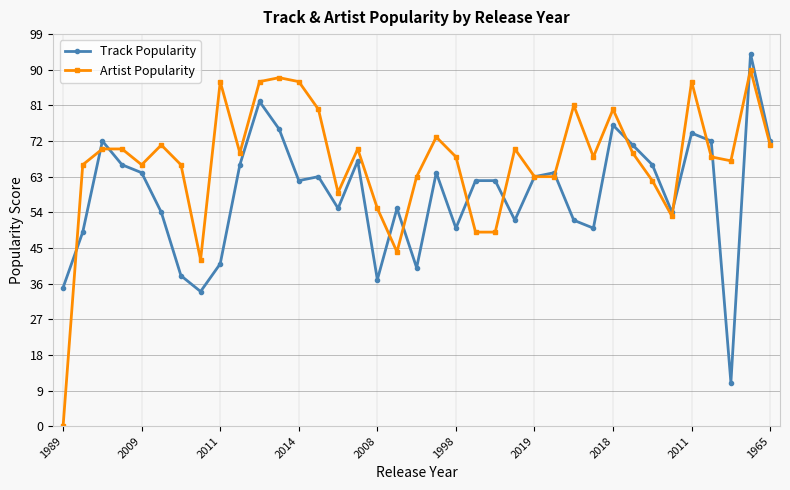

Which series has the largest range (max minus min)?

Artist Popularity